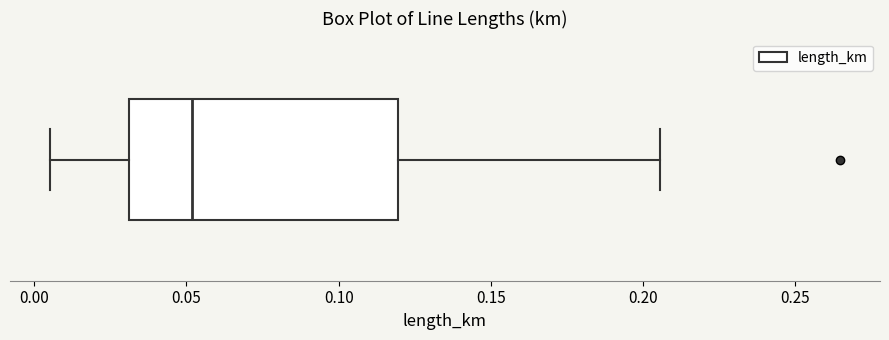

Read this box plot against the x-axis: the position of the median line, the range covered by the box, and the ends of both whiskers. The values are not printed on the chart, so give them approximately, as read against the axis.

median 0.050, box 0.030 to 0.120, whiskers 0.005 to 0.205